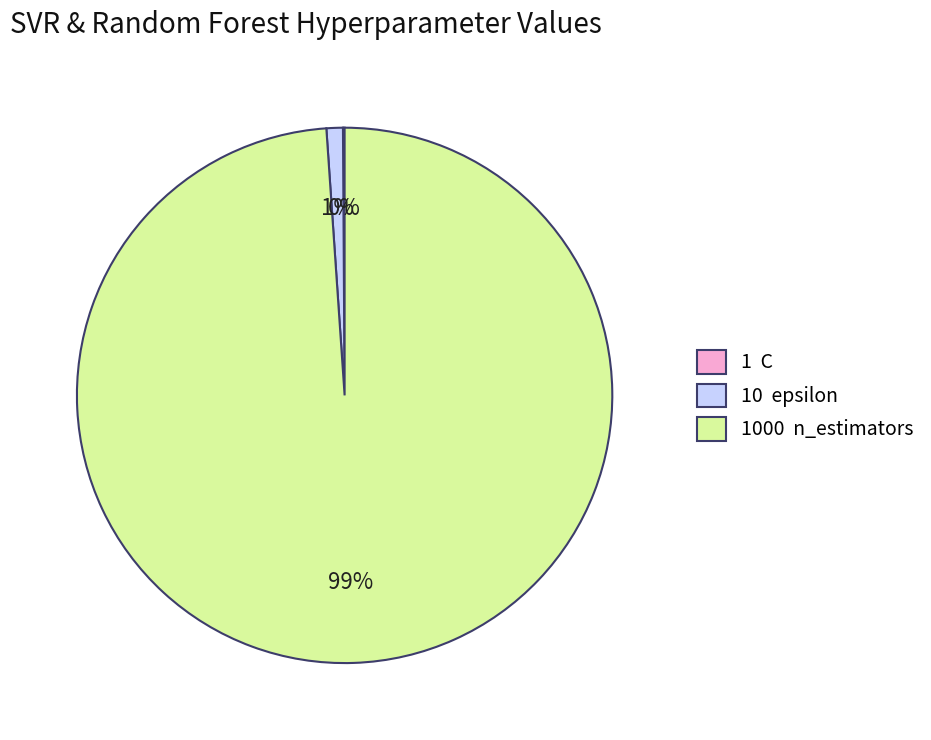

Which slice is the largest?

1000 n_estimators